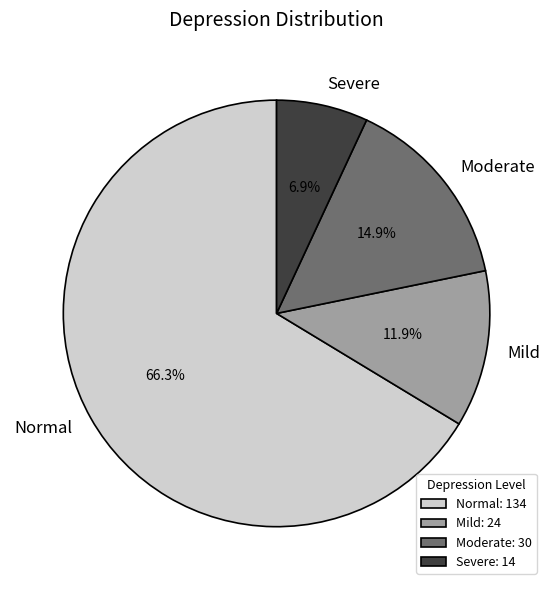

Is it true that Mild is 26% of the pie?

False